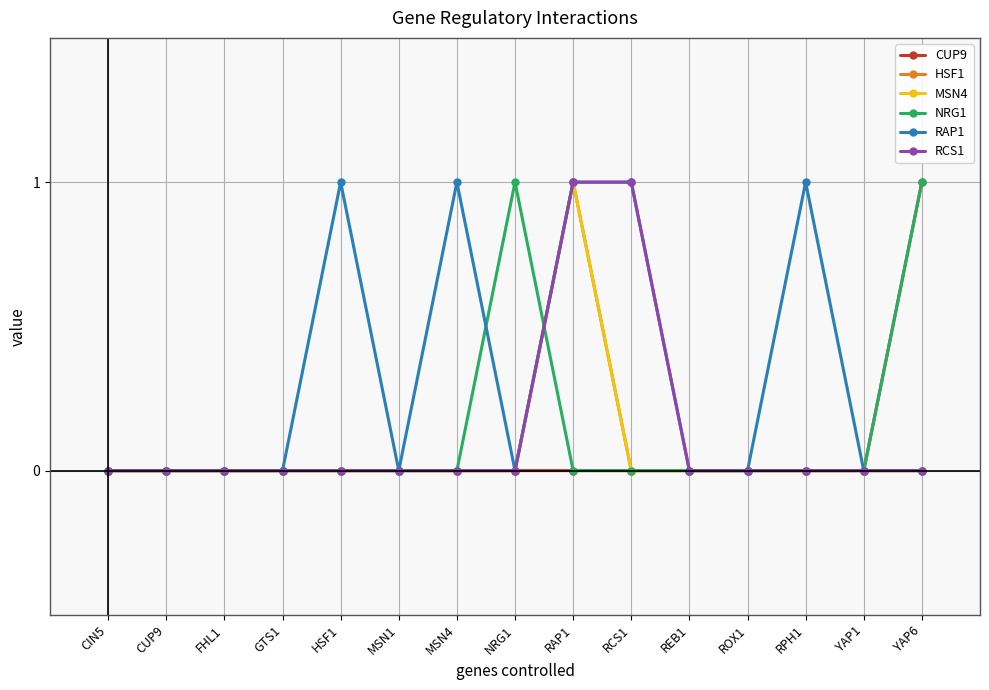

Does the chart have visible grid lines?

Yes